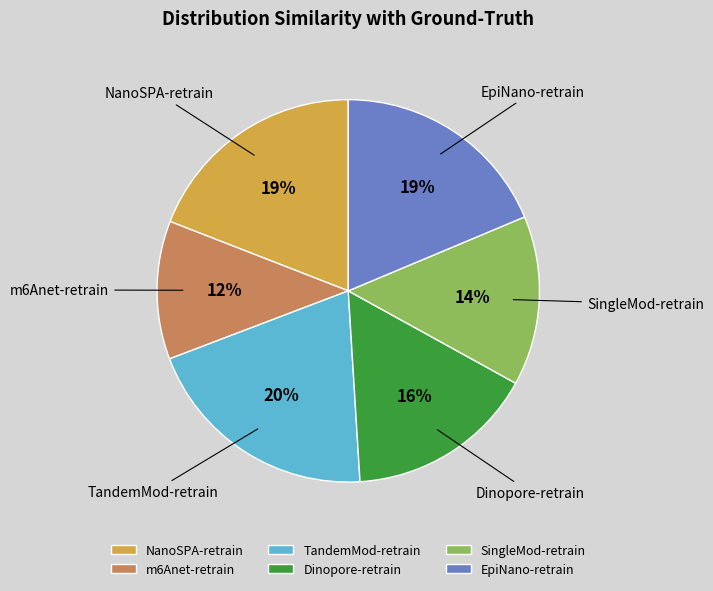

How many segments does this pie chart have?

6